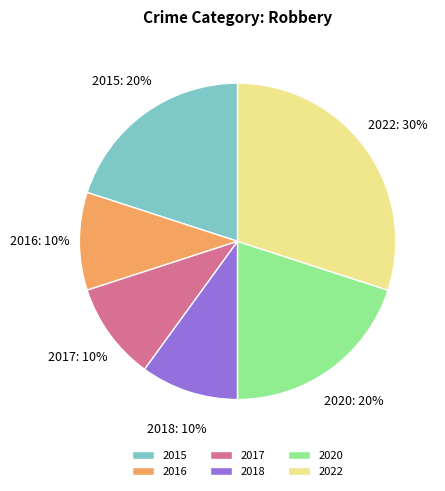

The 2017 slice represents 10% of the pie. True or false?

True